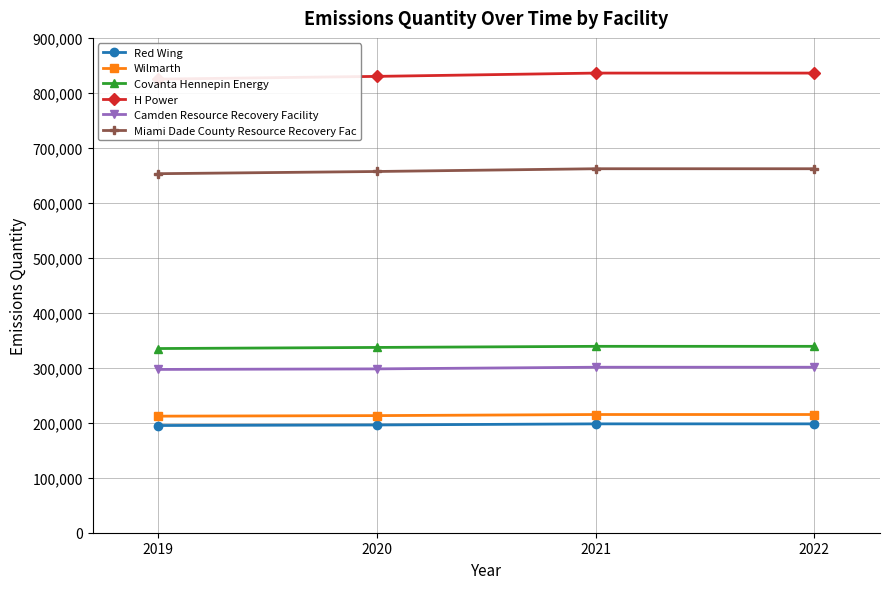

Which series has the widest spread of values?

H Power